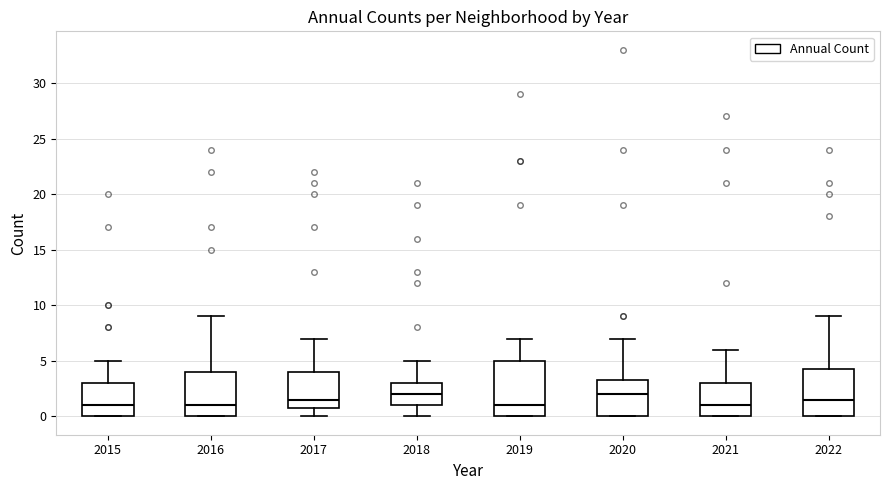

Reading left to right, transcribe this box plot: for each box, give where its median line is, the range the box spans, and where its two whiskers end, as read against the y-axis. The values are not printed on the chart, so give them approximately, as read against the axis.

2015: median 1.0, box 0.0 to 3.0, whiskers 0.0 to 5.0
2016: median 1.0, box 0.0 to 4.0, whiskers 0.0 to 9.0
2017: median 1.5, box 1.0 to 4.0, whiskers 0.0 to 7.0
2018: median 2.0, box 1.0 to 3.0, whiskers 0.0 to 5.0
2019: median 1.0, box 0.0 to 5.0, whiskers 0.0 to 7.0
2020: median 2.0, box 0.0 to 3.5, whiskers 0.0 to 7.0
2021: median 1.0, box 0.0 to 3.0, whiskers 0.0 to 6.0
2022: median 1.5, box 0.0 to 4.5, whiskers 0.0 to 9.0